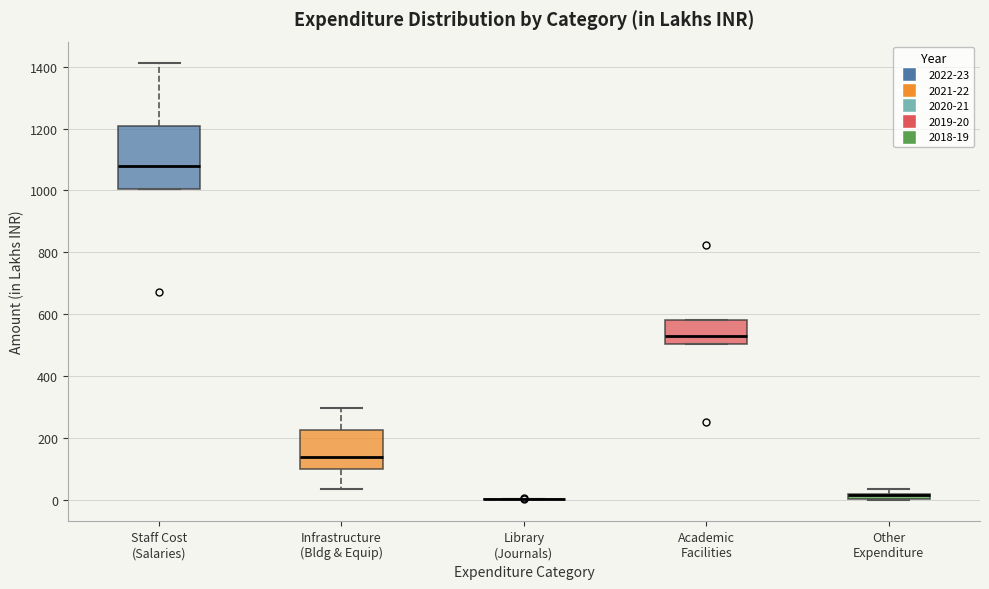

Comparing the boxes themselves (not the whiskers), which one is the tallest?

Staff Cost (Salaries)